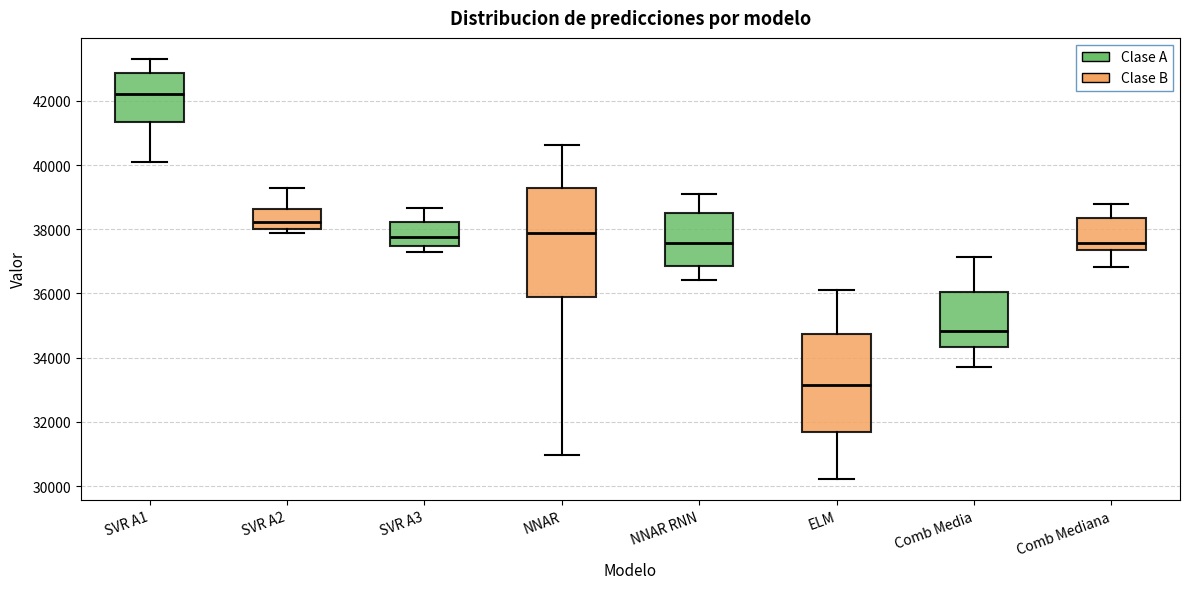

Reading left to right, transcribe this box plot: for each box, give where its median line is, the range the box spans, and where its two whiskers end, as read against the y-axis. The values are not printed on the chart, so give them approximately, as read against the axis.

SVR A1: median 42200, box 41400 to 42800, whiskers 40000 to 43400
SVR A2: median 38200, box 38000 to 38600, whiskers 37800 to 39200
SVR A3: median 37800, box 37400 to 38200, whiskers 37400 (just below the box's lower edge) to 38600
NNAR: median 37800, box 36000 to 39200, whiskers 31000 to 40600
NNAR RNN: median 37600, box 36800 to 38400, whiskers 36400 to 39200
ELM: median 33200, box 31600 to 34800, whiskers 30200 to 36000
Comb Media: median 34800, box 34400 to 36000, whiskers 33800 to 37200
Comb Mediana: median 37600, box 37400 to 38400, whiskers 36800 to 38800